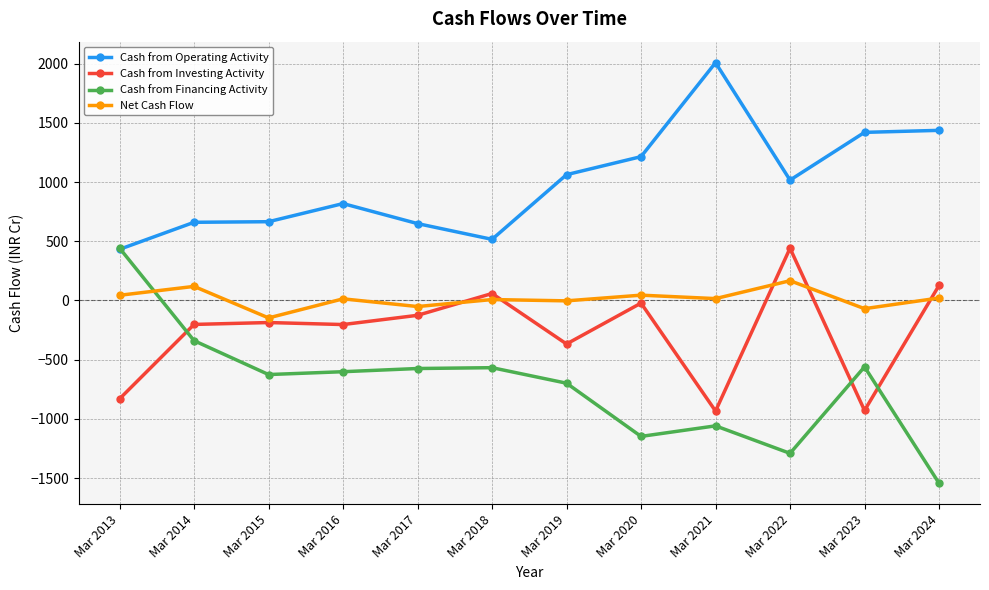

What is the minimum value for Cash from Investing Activity?

-933